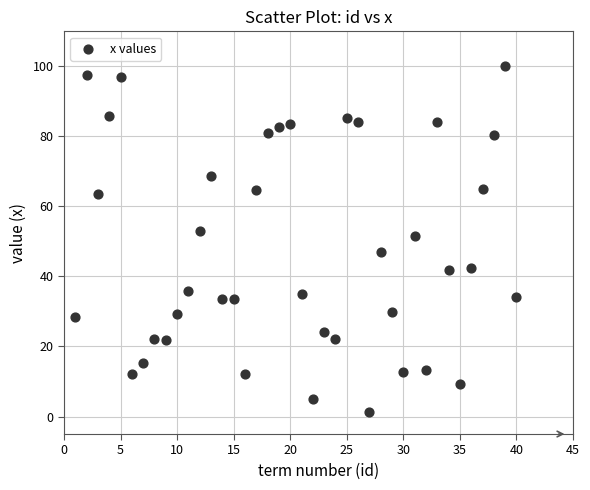

What Y value in the scatter plot is closest to 50?

51.6